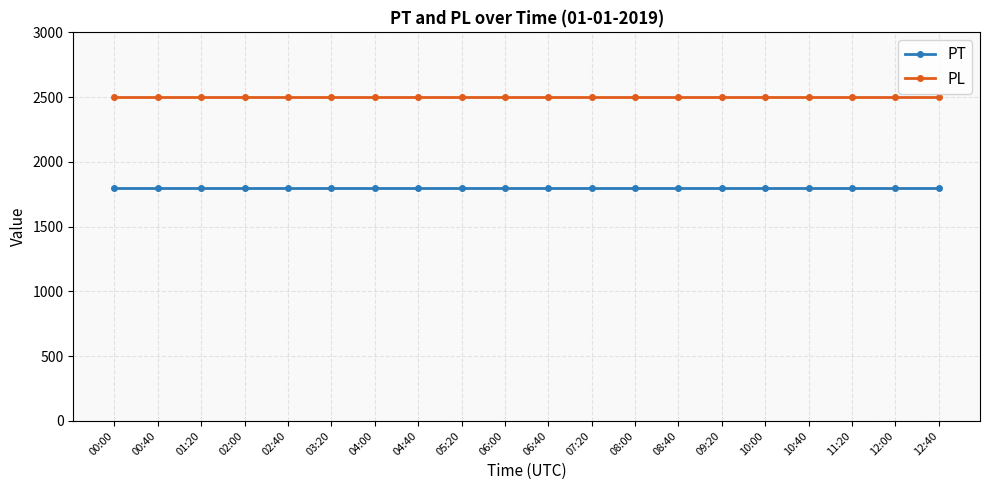

What is the label of the 2nd point from the right?

12:00